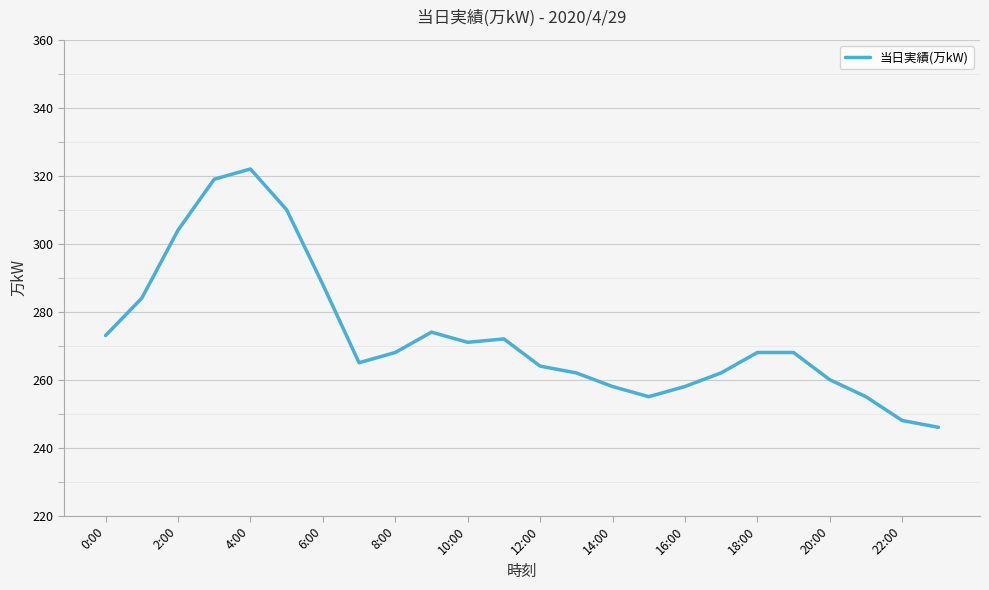

What is the difference between the maximum and minimum values?

76